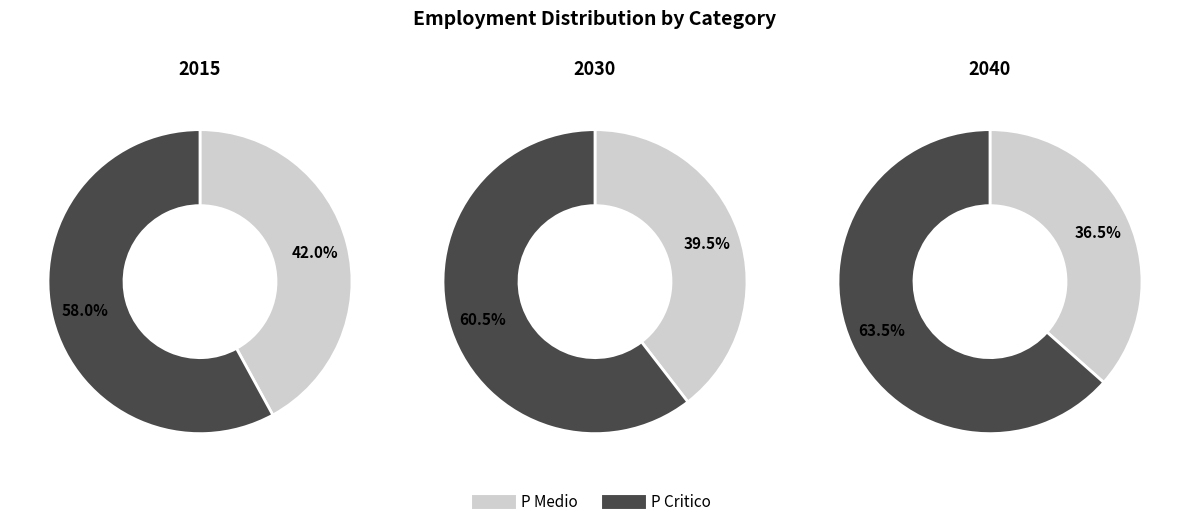

Rank the categories by value from lowest to highest.

P Medio, P Critico